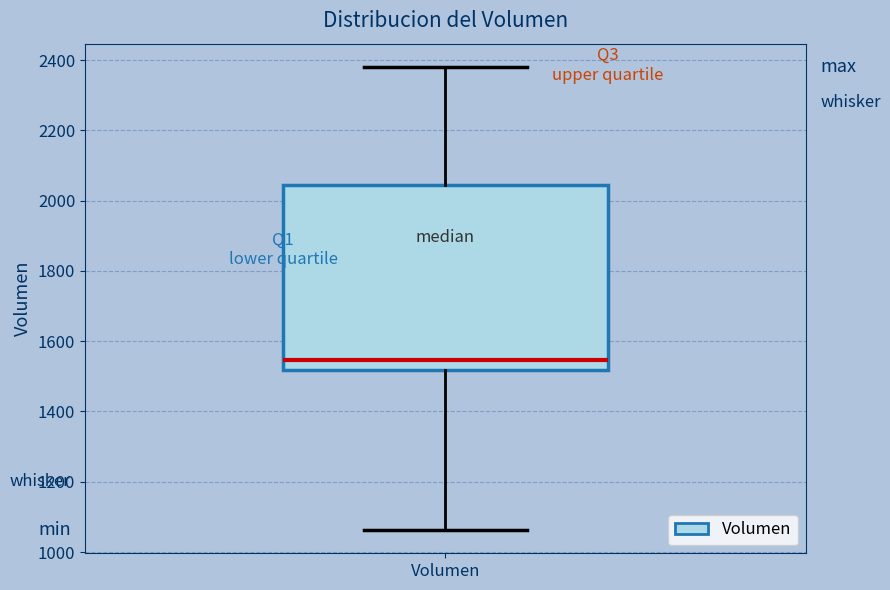

Transcribe this box plot: give where the median line is, the range the box spans, and where the two whiskers end, as read against the y-axis. The values are not printed on the chart, so give them approximately, as read against the axis.

median 1540, box 1520 to 2040, whiskers 1060 to 2380